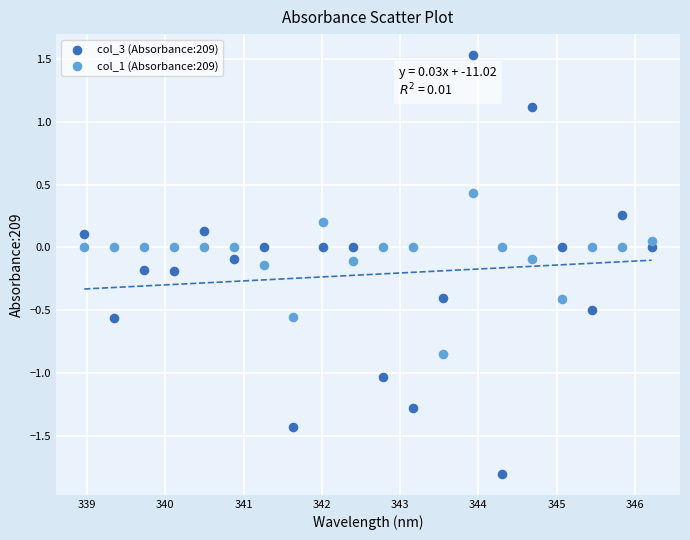

What is the X range (max minus min) for the scatter plot?

7.2